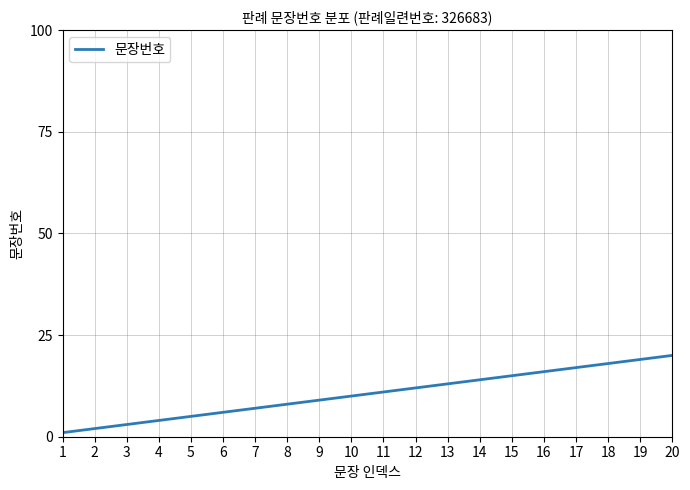

Rank the categories by value from lowest to highest.

1, 2, 3, 4, 5, 6, 7, 8, 9, 10, 11, 12, 13, 14, 15, 16, 17, 18, 19, 20